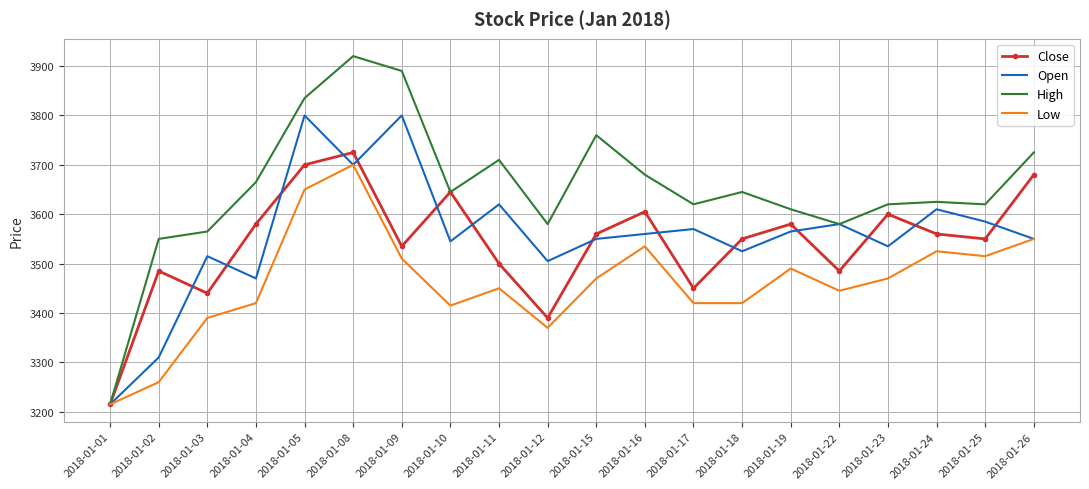

At 2018-01-04, list the series in order from smallest to largest.

Low, Open, Close, High